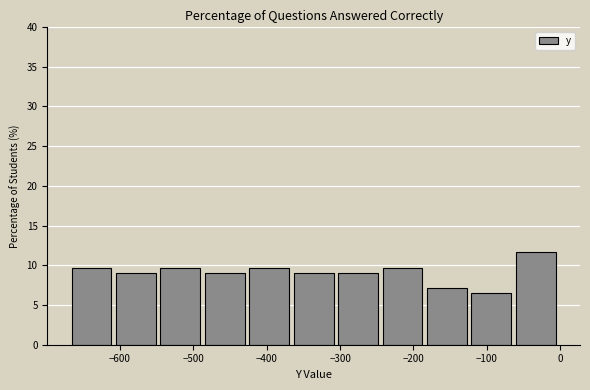

Reading left to right, transcribe this chart: for each bar, give the range it covers on the x-axis and its height. Neither the bar edges nor the heights are printed on the chart, so give them approximately, as read against the axes.

-670 to -610: 9.5
-610 to -540: 9.0
-540 to -480: 9.5
-480 to -420: 9.0
-420 to -360: 9.5
-360 to -300: 9.0
-300 to -240: 9.0
-240 to -180: 9.5
-180 to -120: 7.0
-120 to -60: 6.5
-60 to 0: 11.5